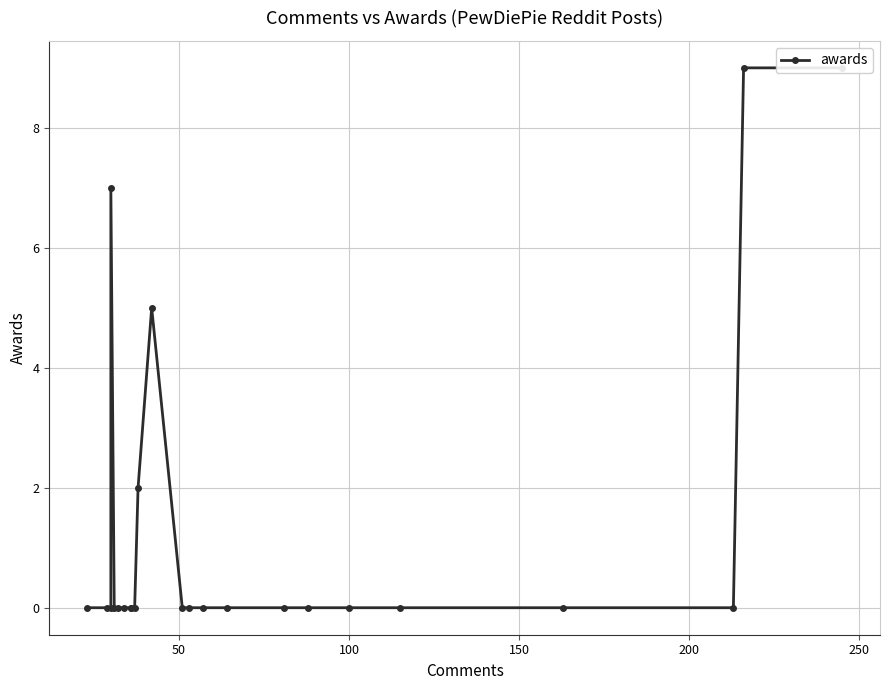

How many points are higher than both their immediate neighbors (excluding endpoints)?

2